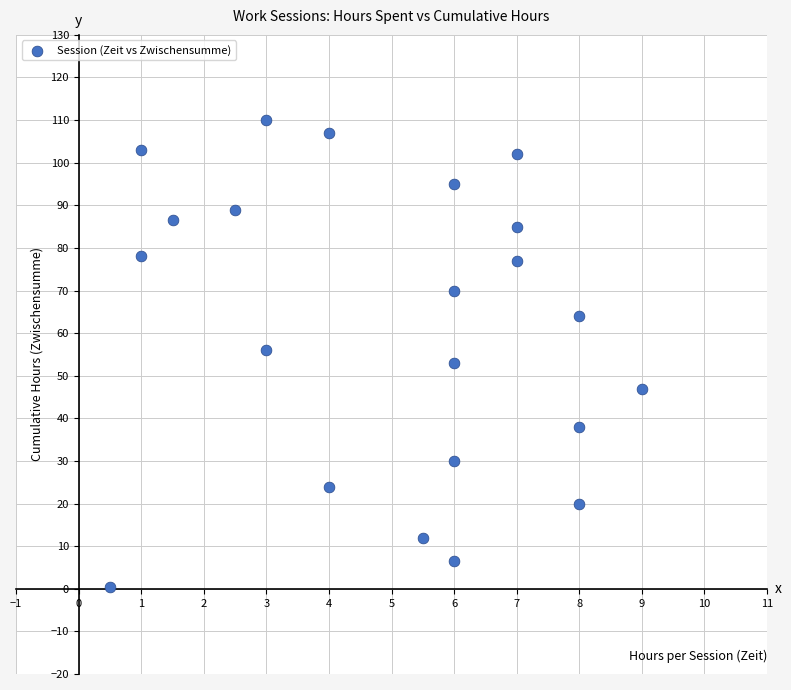

What is the range of Y values (max minus min)?

109.5